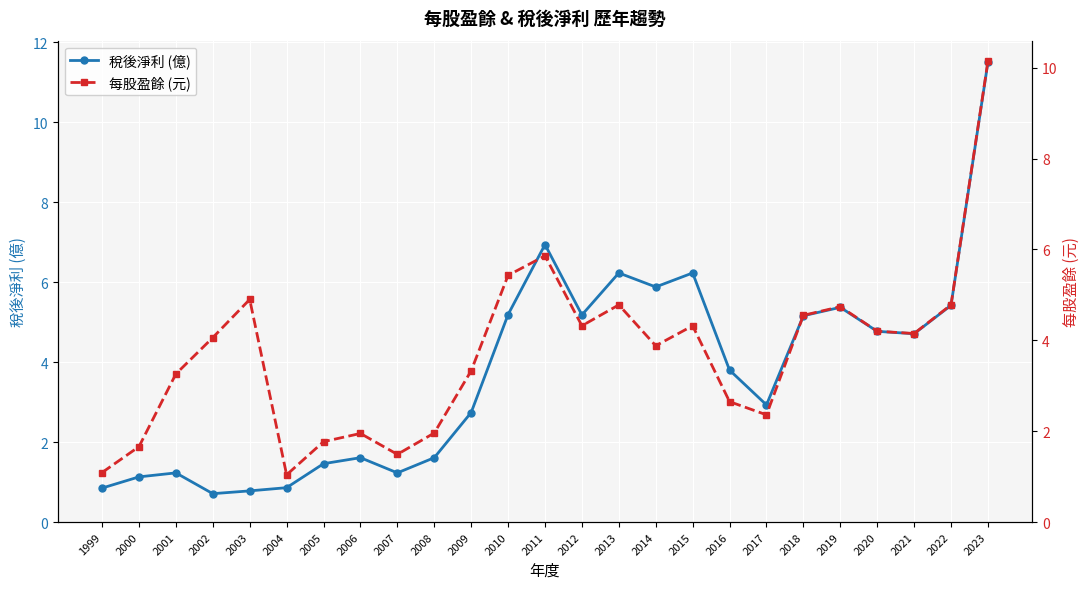

What is the difference between the highest and lowest values at 2006?

0.3